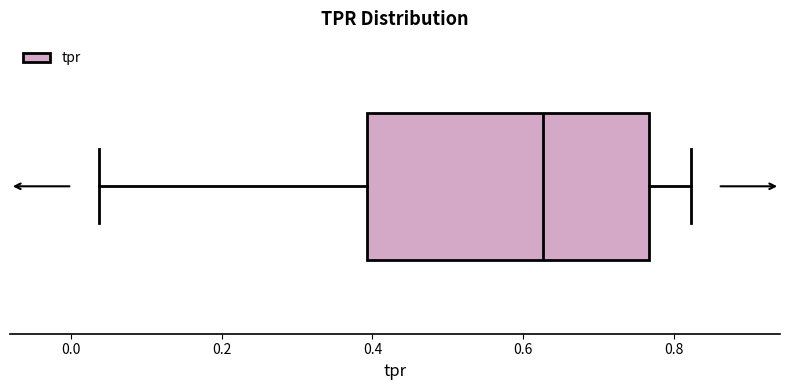

Where is the right edge of the box on the x-axis? The values are not printed on the chart, so give them approximately, as read against the axis.

0.76